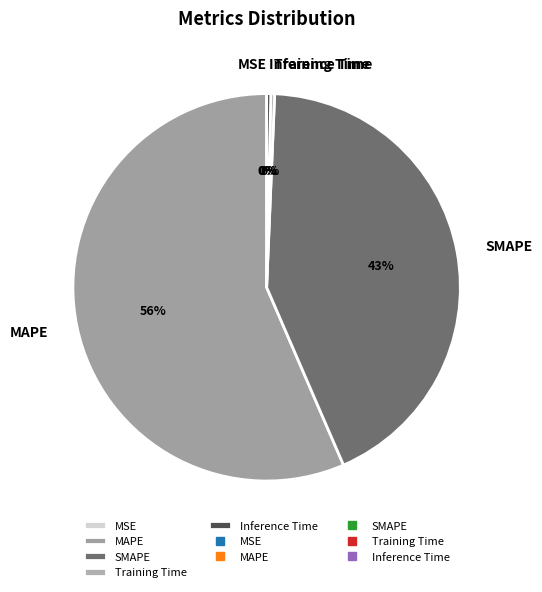

To the nearest percent, what percentage of the pie is SMAPE?

43%